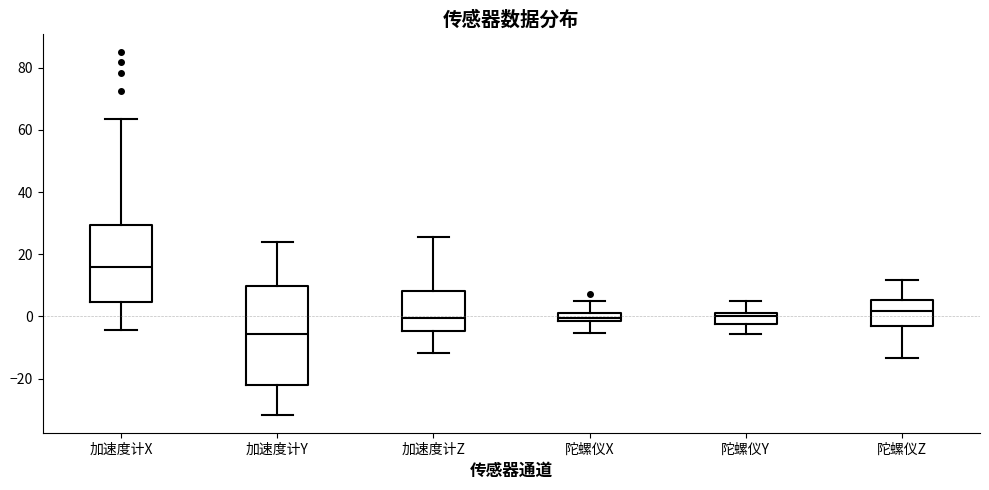

Which box has the lowest median line?

加速度计Y